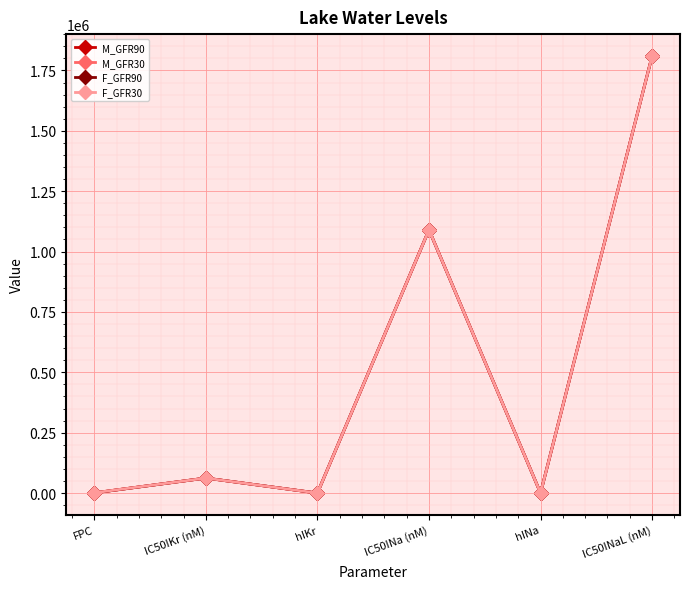

How many series are shown in this chart?

4